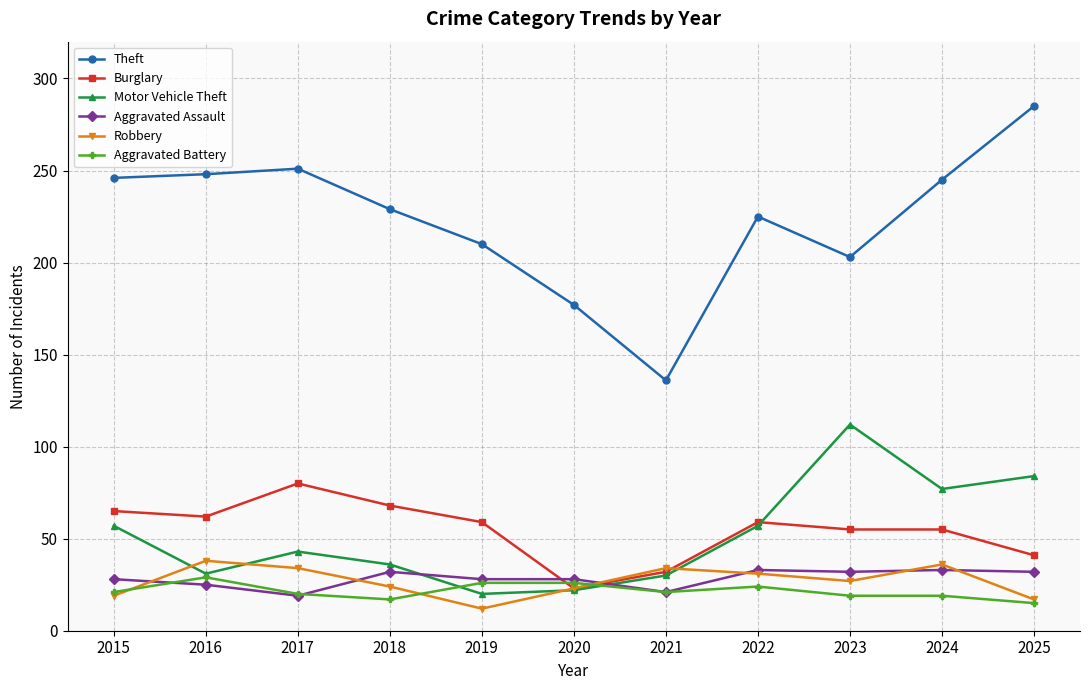

What is the value of the Burglary point at the 7th from the left?

32